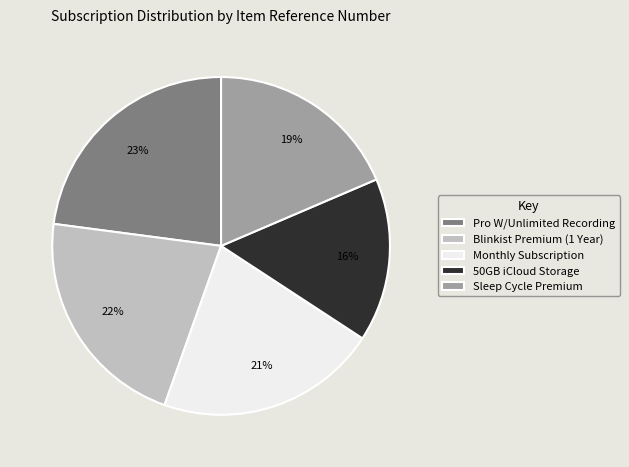

To the nearest percent, what is the average slice percentage?

20%